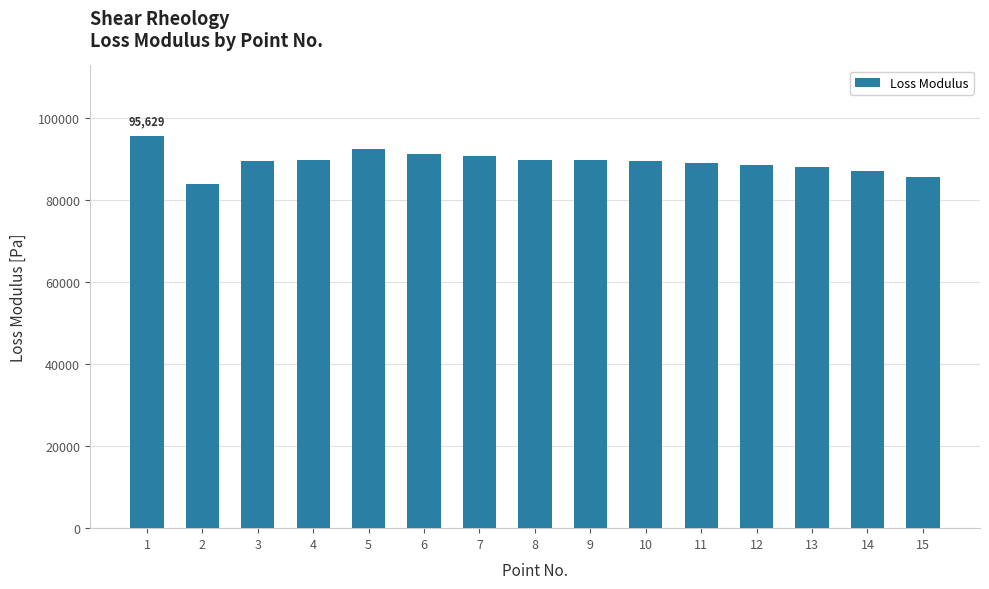

How many values are below 89631?

7